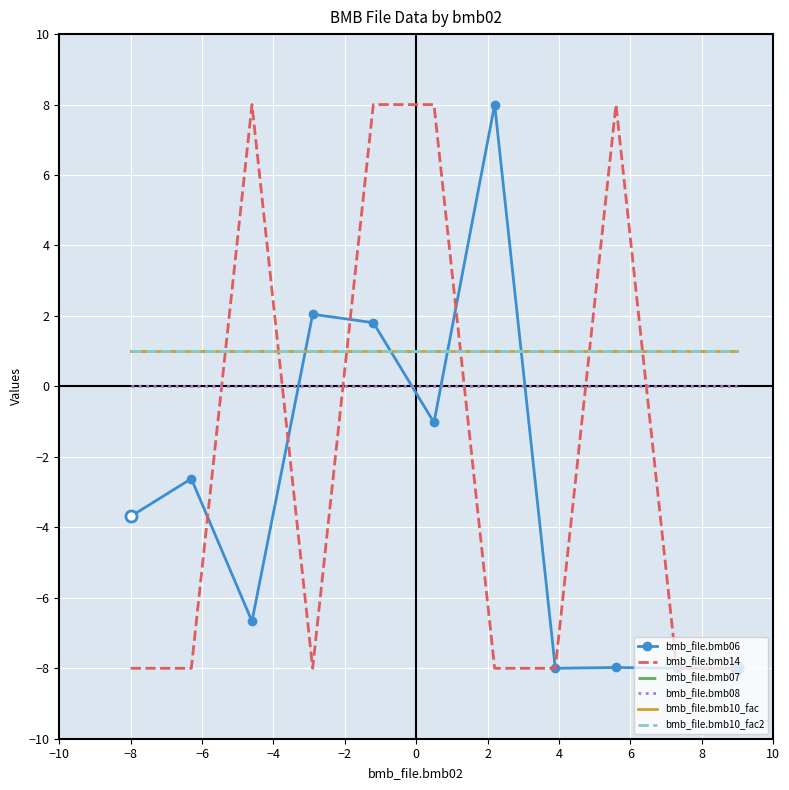

How many positive values does the bmb_file.bmb06 series have?

3